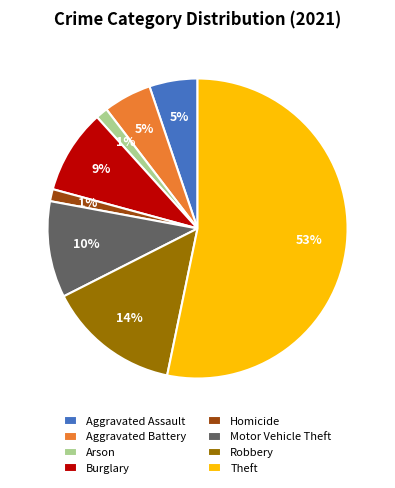

Is there a majority slice in this chart?

Yes